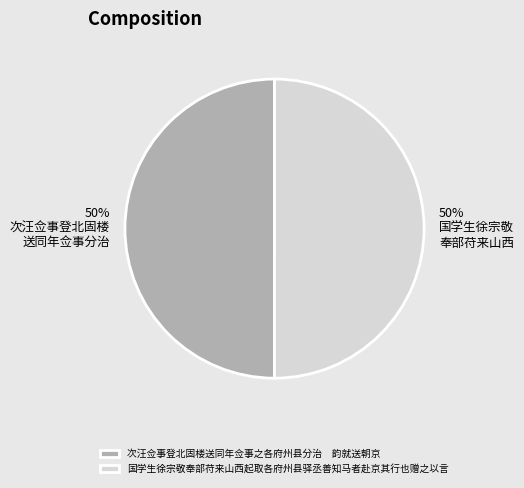

The 次汪佥事登北固楼送同年佥事之各府州县分治 韵就送朝京 slice represents 55% of the pie. True or false?

False